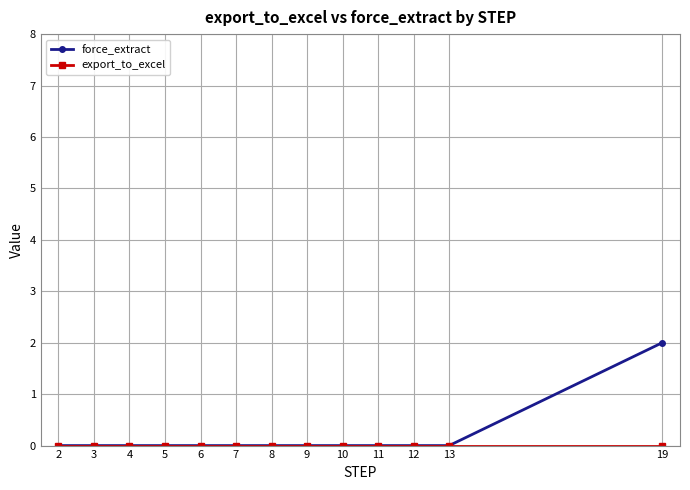

True or false: force_extract has a value of 0 at 4.

True